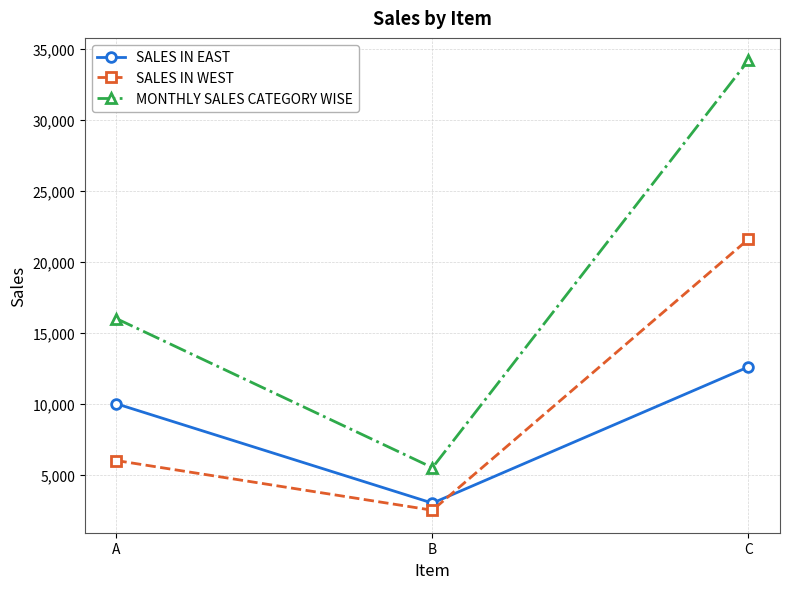

What is the value of the SALES IN WEST point at the 1st from the left?

6000